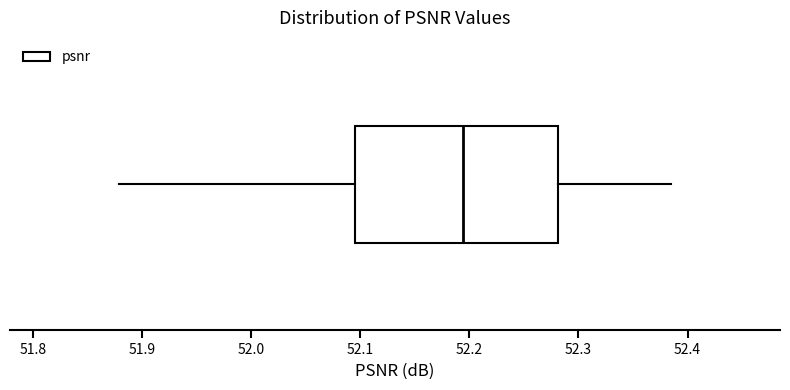

Where is the left edge of the box on the x-axis? The values are not printed on the chart, so give them approximately, as read against the axis.

52.10